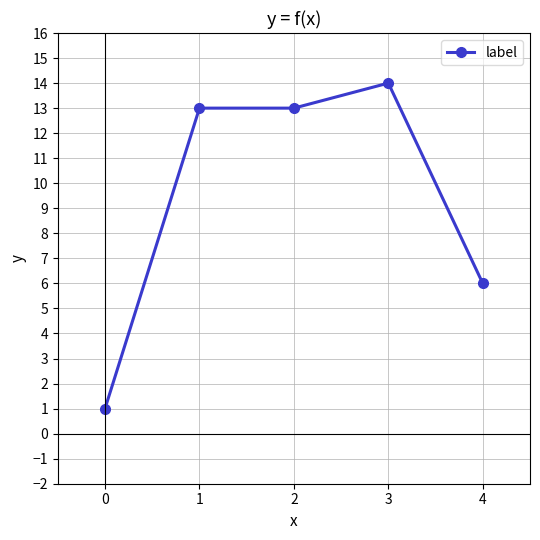

True or false: the data has more than 0 interior local peaks.

True